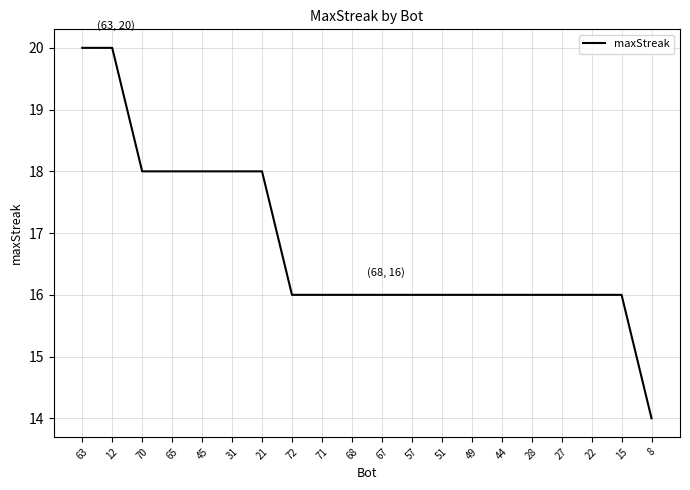

What position from the right is 68?

11